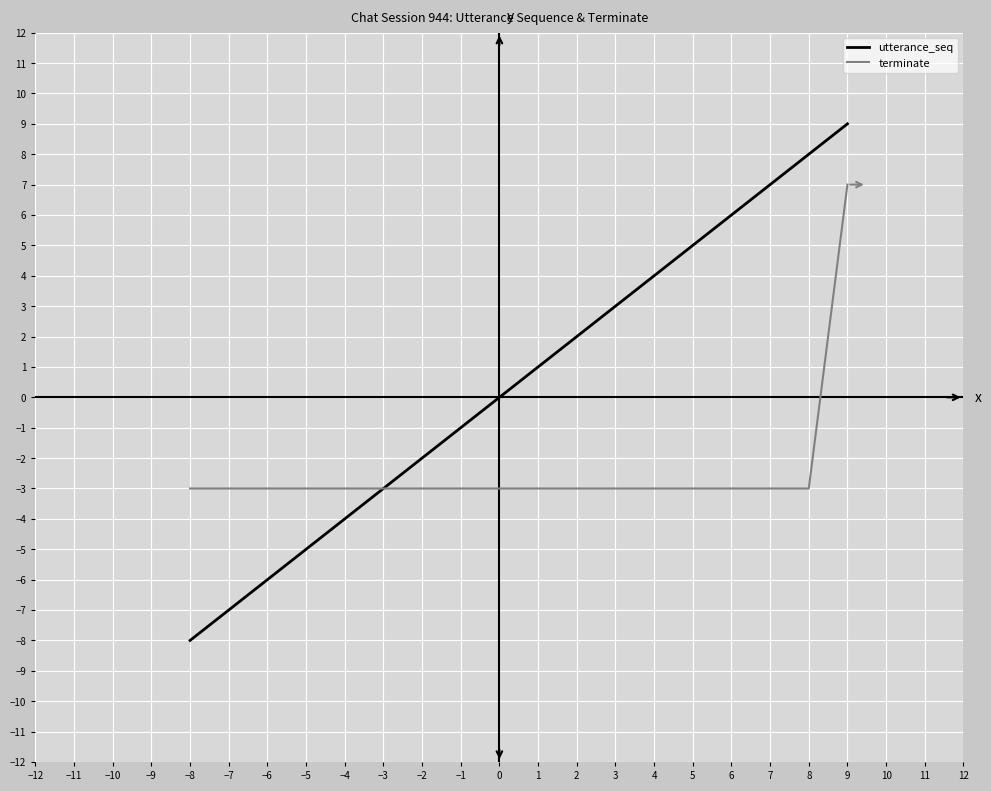

What are all the series names shown in the legend?

utterance_seq, terminate